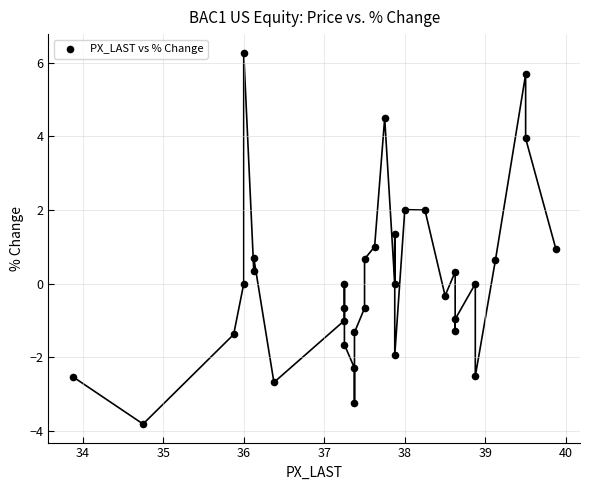

What is the range of X values (max minus min)?

6.0